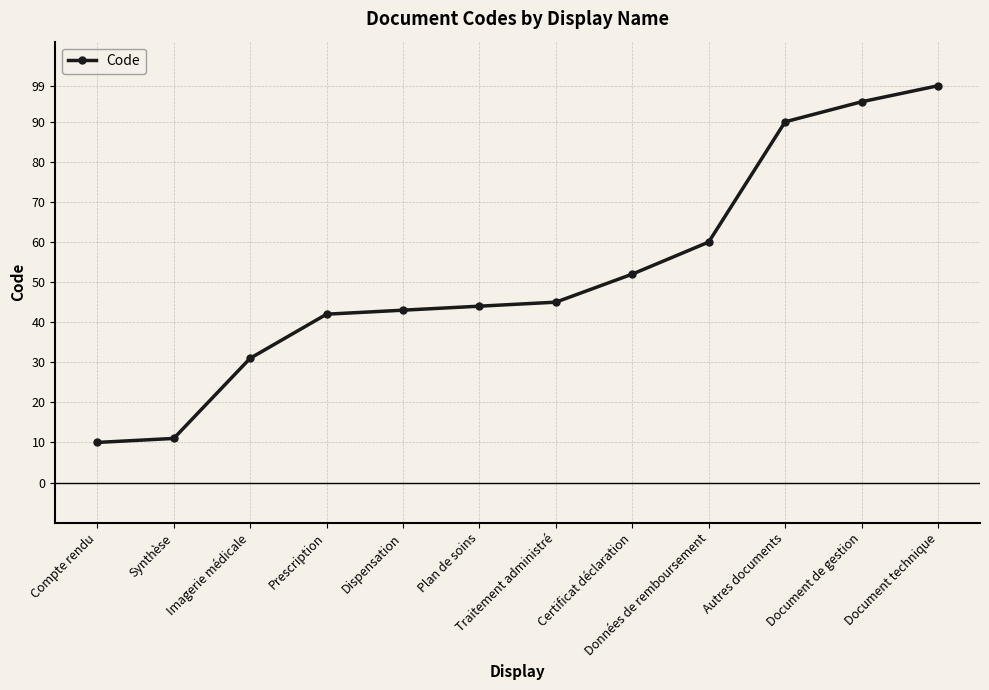

What is the label of the 5th point from the right?

Certificat déclaration